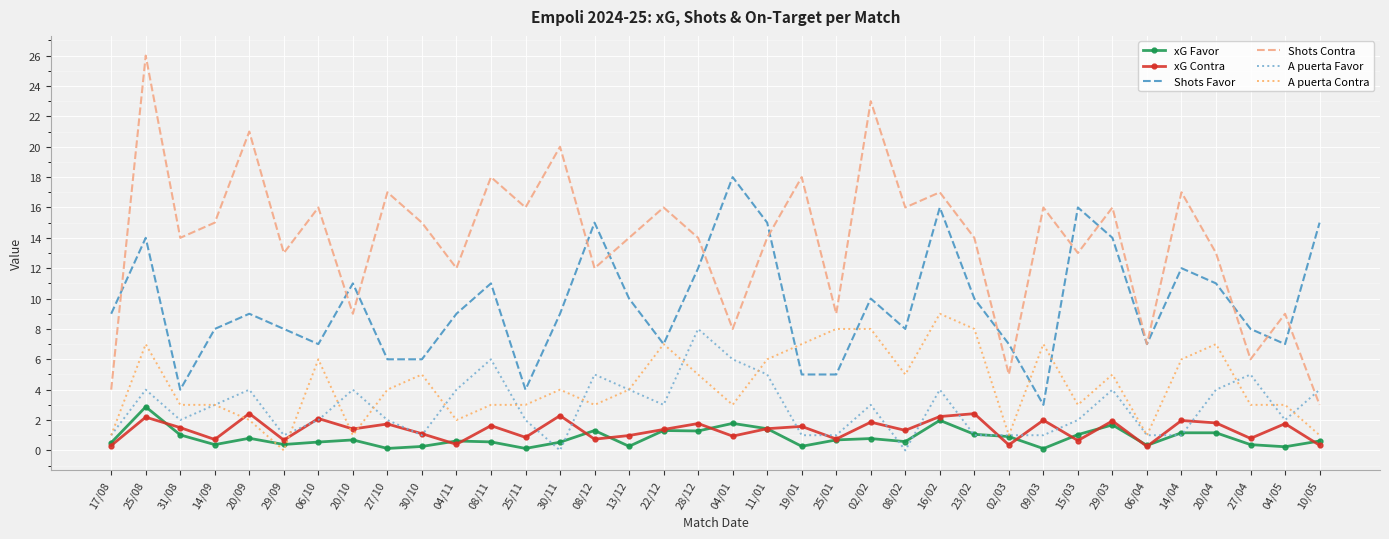

True or false: A puerta Favor has a value of 4.0 at 20/10.

True